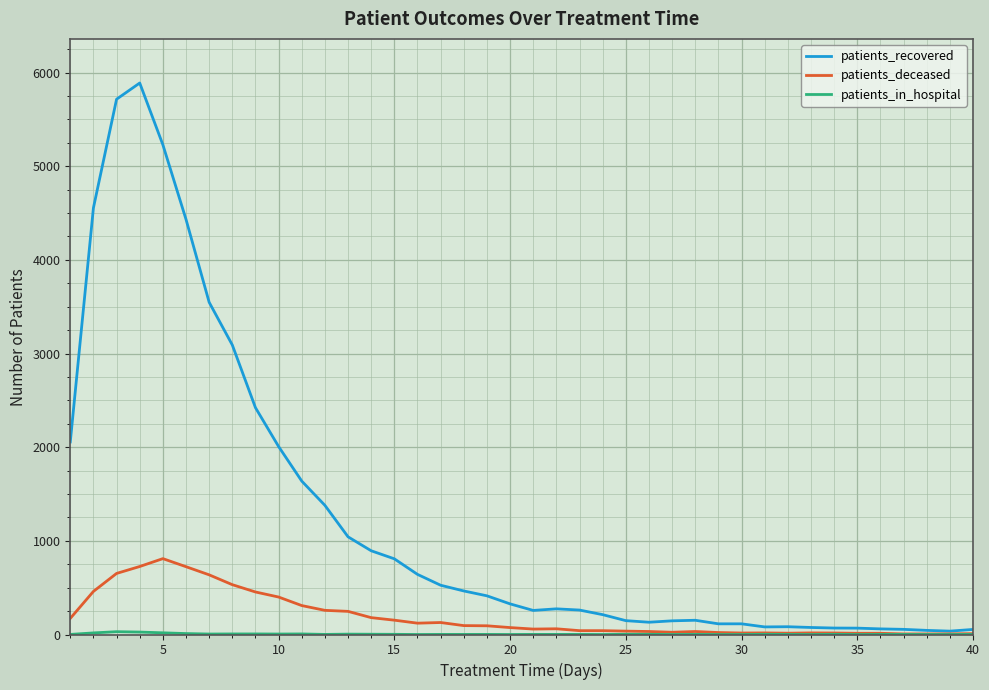

What is the maximum value shown in the chart?

5888